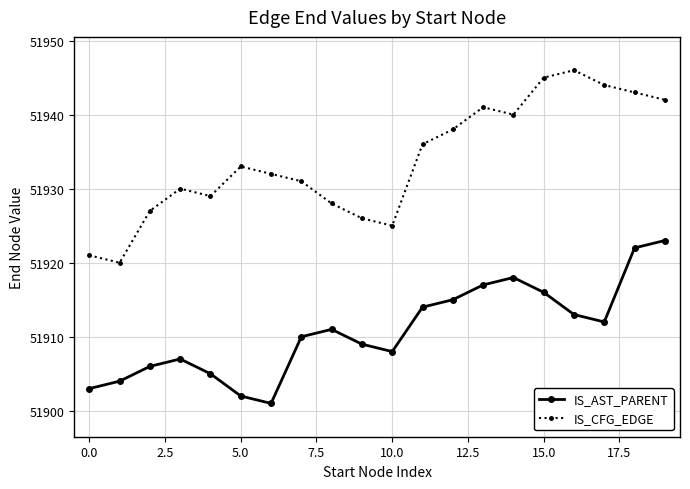

What is the value of the IS_AST_PARENT point at the 7th from the left?

51901